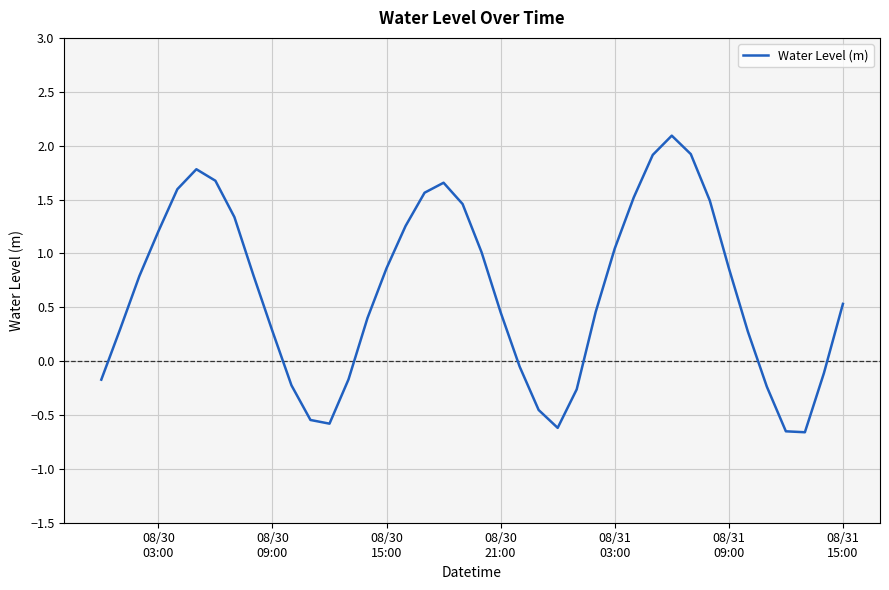

What is the average value?

0.6